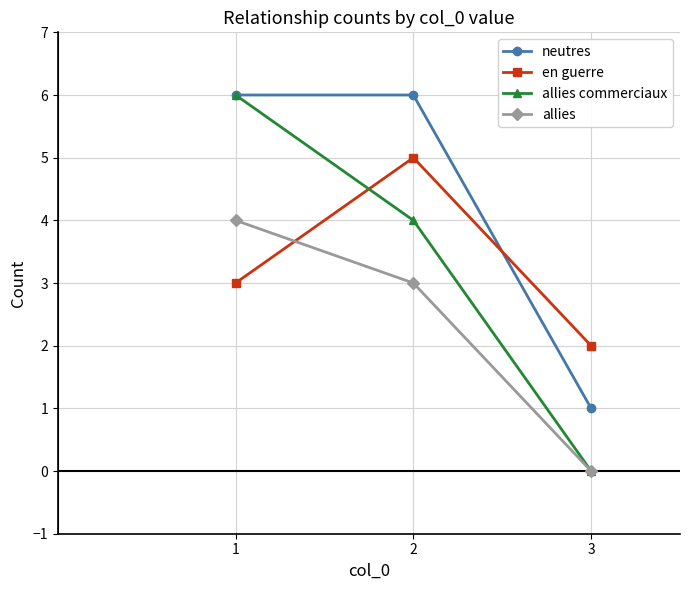

Count the neutres values in the range 1 to 6.

3